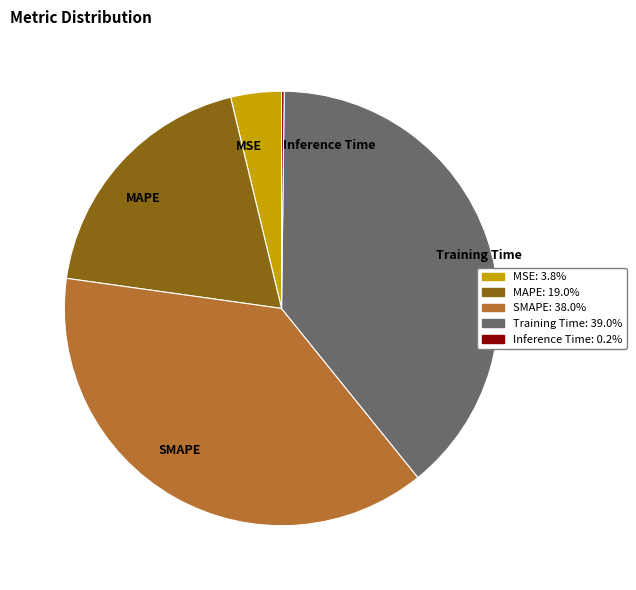

Is it true that SMAPE is 38% of the pie?

True